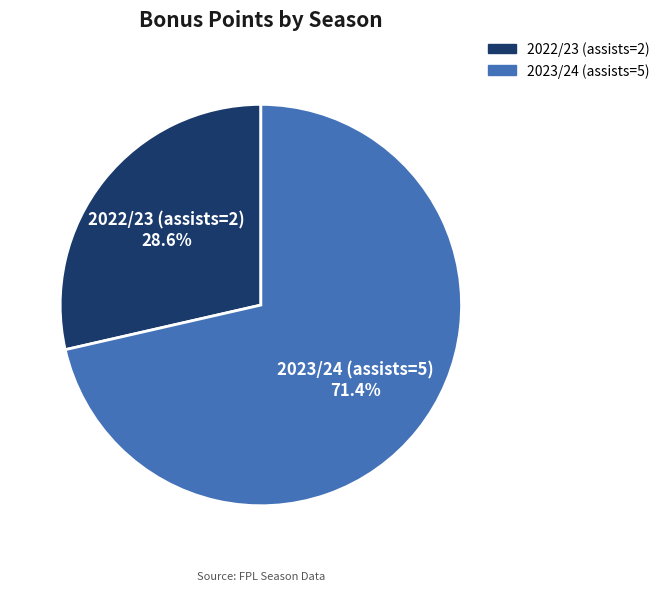

Which slice is the largest?

2023/24 (assists=5)